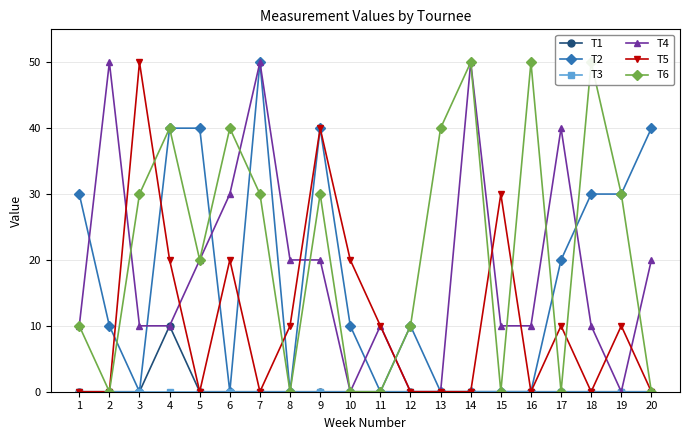

The value of T4 at 16 is 10. True or false?

True